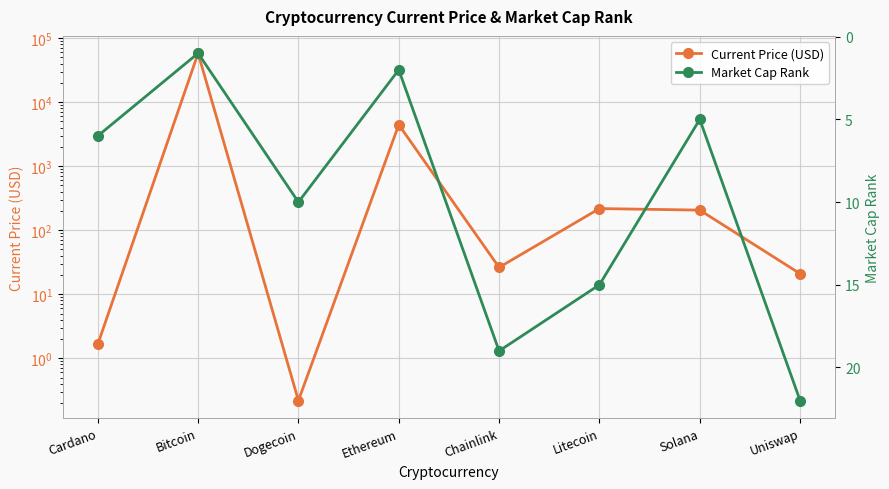

How many values in the Current Price (USD) series exceed 205?

4